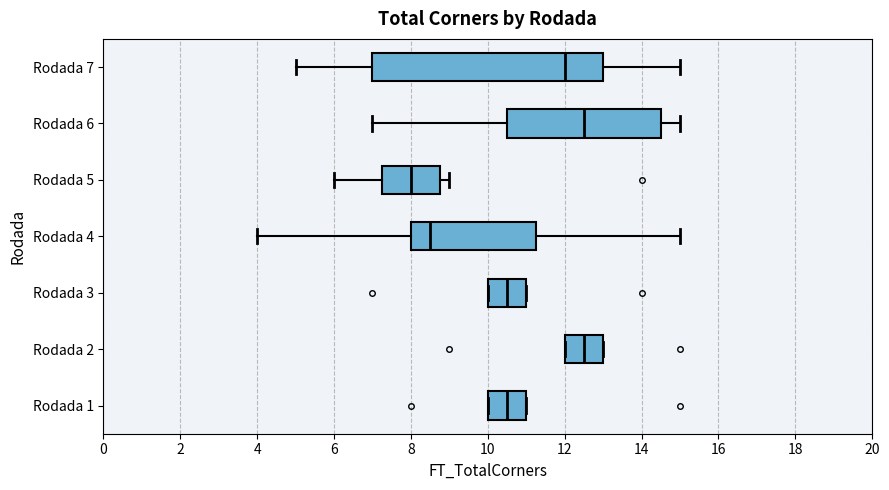

Comparing the boxes themselves (not the whiskers), which one is the widest?

Rodada 7